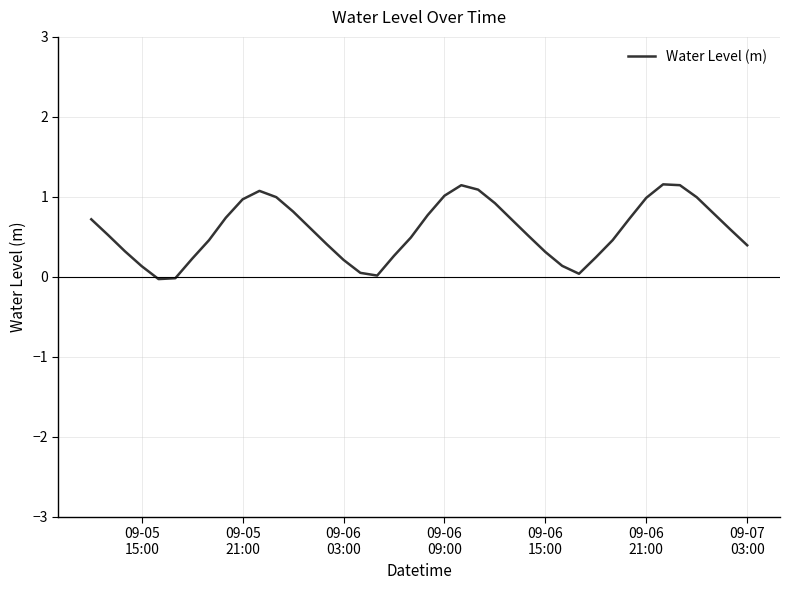

What is the maximum value shown in the chart?

1.2